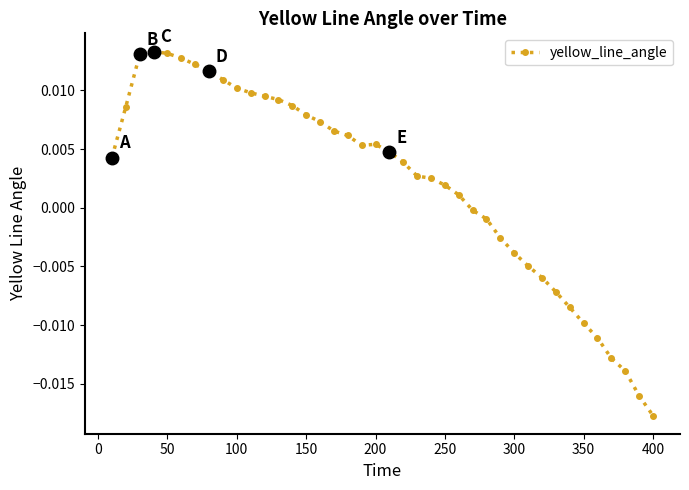

Does the chart display data point markers on the line(s)?

Yes